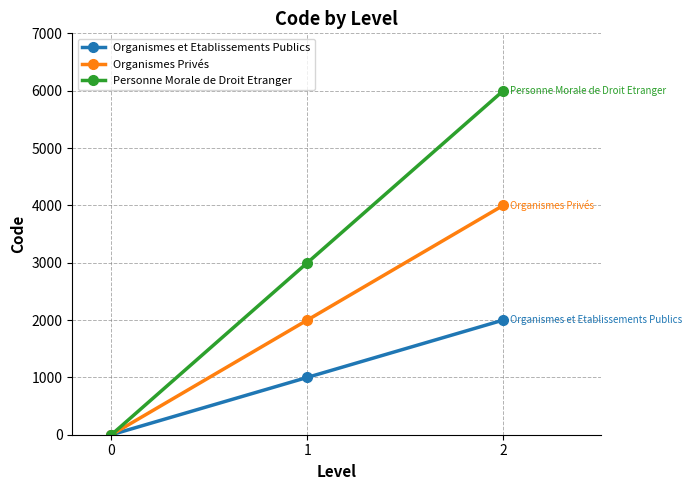

Reading left to right, list all the values displayed in this chart.

Organismes et Etablissements Publics: 0=0	1=1000	2=2000
Organismes Privés: 0=0	1=2000	2=4000
Personne Morale de Droit Etranger: 0=0	1=3000	2=6000